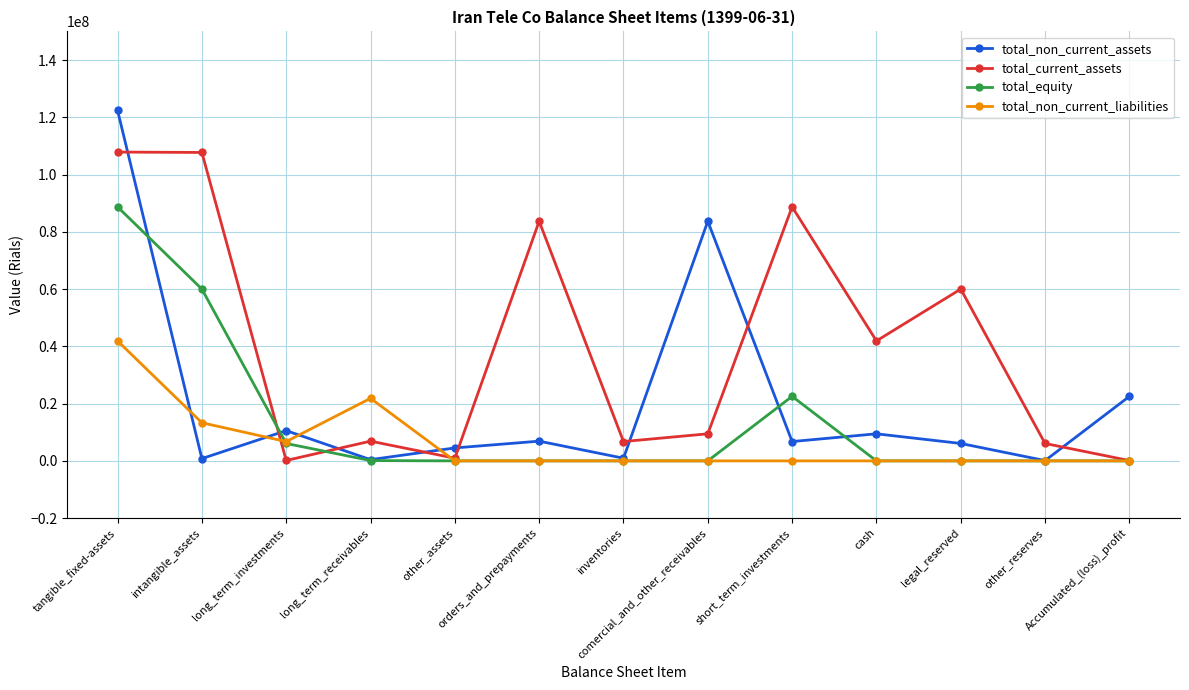

Rank the series by their average value, from highest to lowest.

total_current_assets, total_non_current_assets, total_equity, total_non_current_liabilities